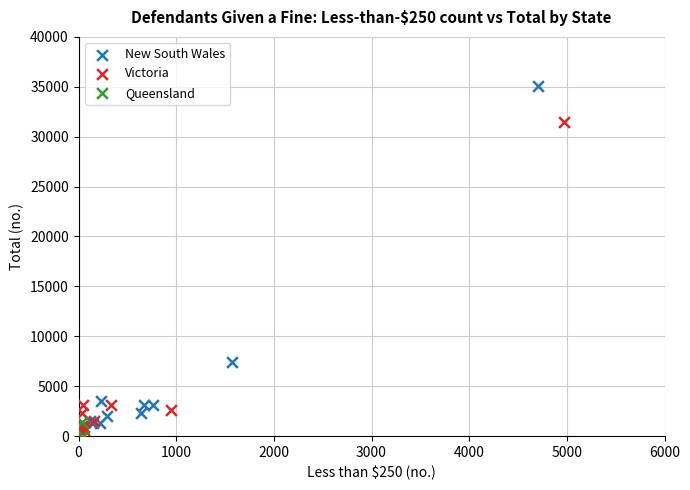

Which series has the largest Y range (max minus min)?

New South Wales